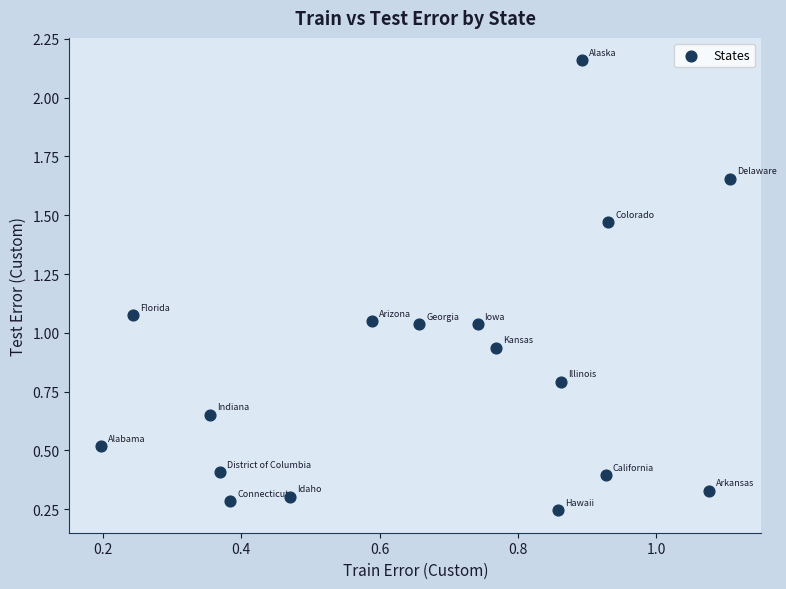

What is the range of Y values (max minus min)?

1.9